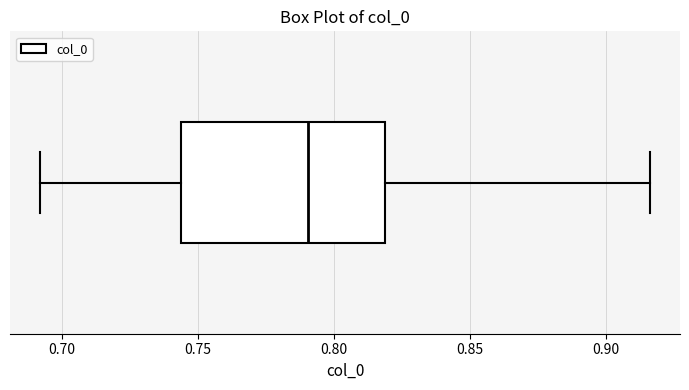

Read this box plot against the x-axis: the position of the median line, the range covered by the box, and the ends of both whiskers. The values are not printed on the chart, so give them approximately, as read against the axis.

median 0.790, box 0.745 to 0.820, whiskers 0.690 to 0.915